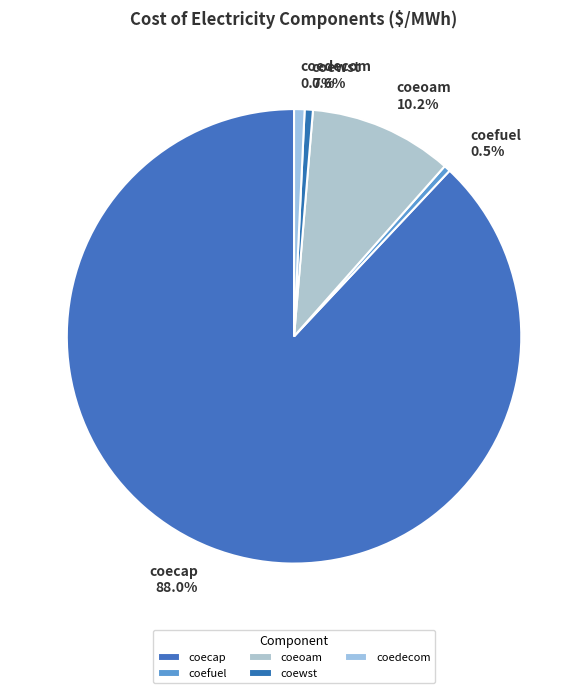

To the nearest percent, what portion does coewst represent?

1%